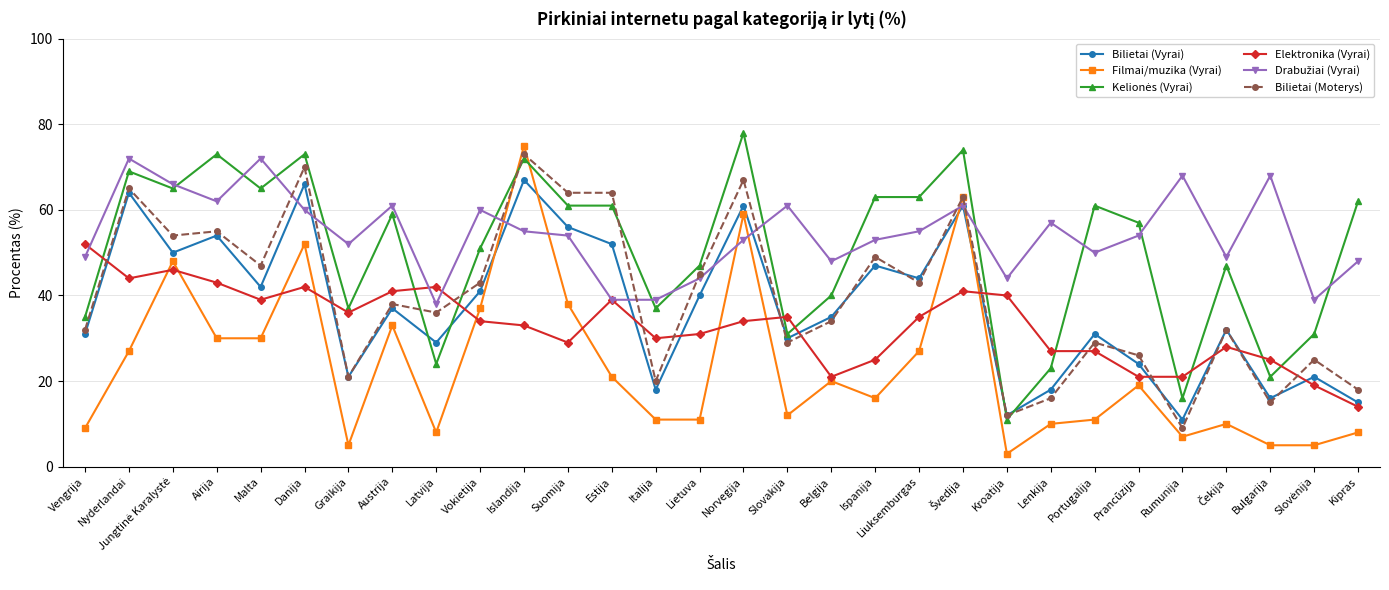

What is the value of the Filmai/muzika (Vyrai) point at the 1st from the left?

9